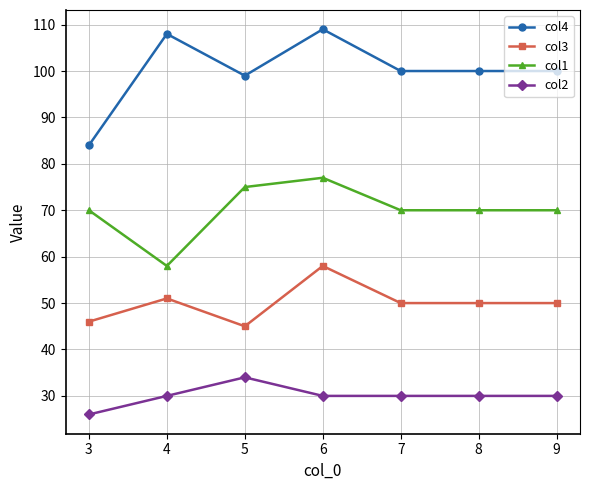

Between 3 and 7, which series saw the biggest shift?

col4